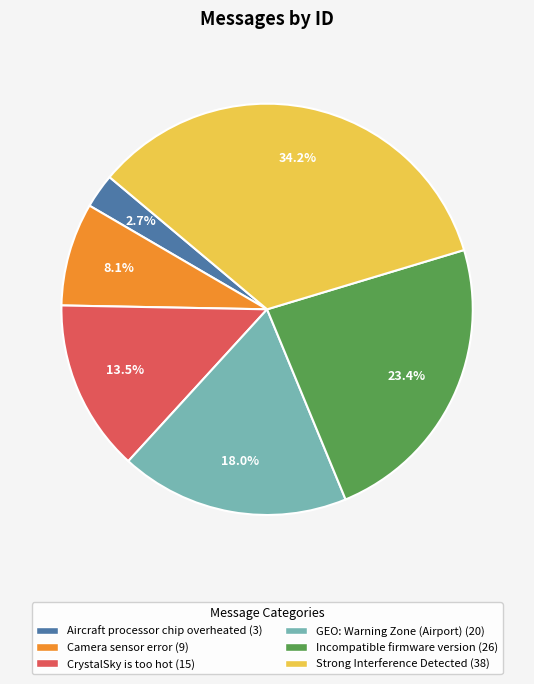

To the nearest percent, what is the difference between the largest and smallest slice percentages?

32%